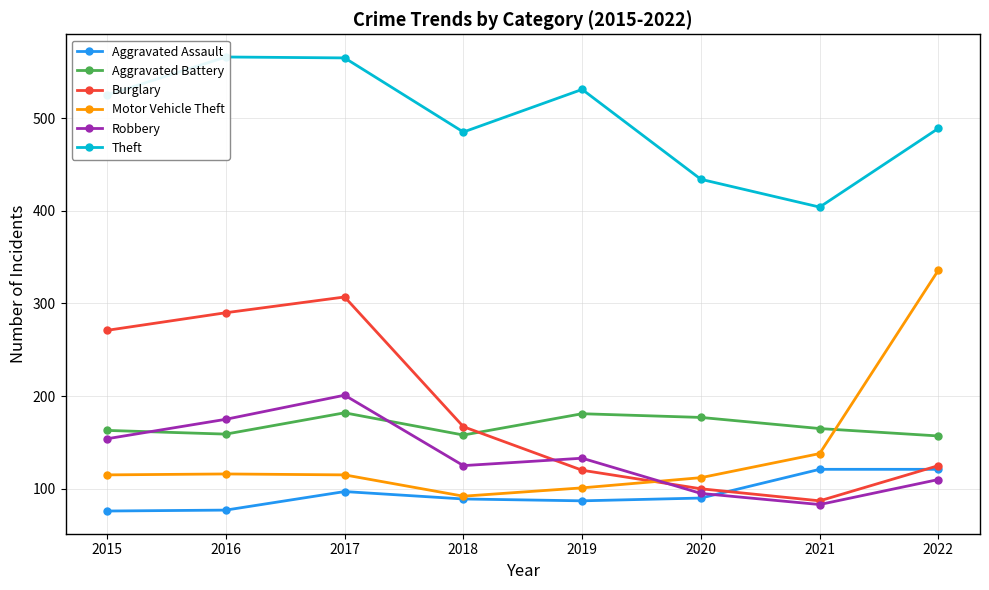

What is the lowest value of the Aggravated Assault series?

76